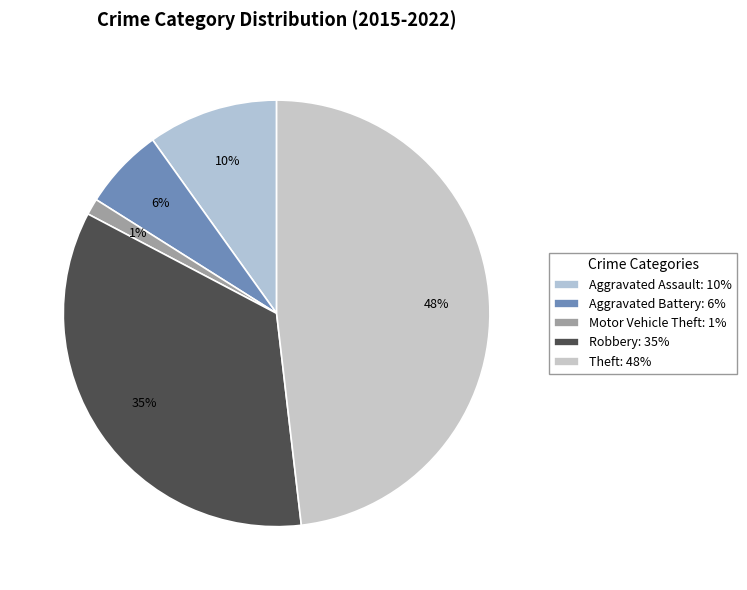

What is the smallest slice in the pie chart?

Motor Vehicle Theft